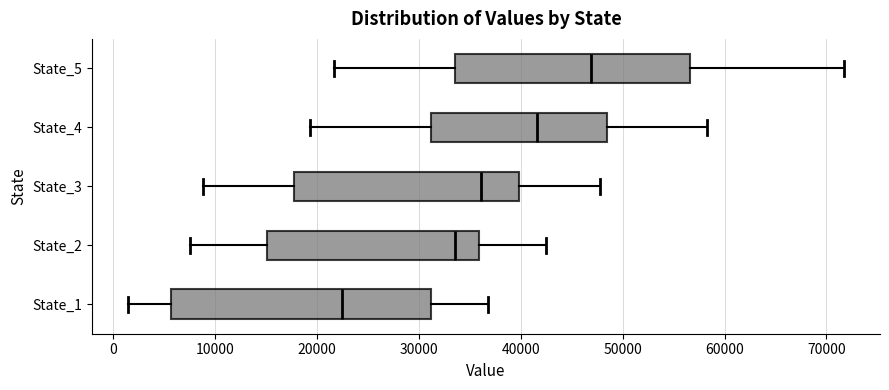

Where does the left whisker of the box for State_4 end on the x-axis? The values are not printed on the chart, so give them approximately, as read against the axis.

19000